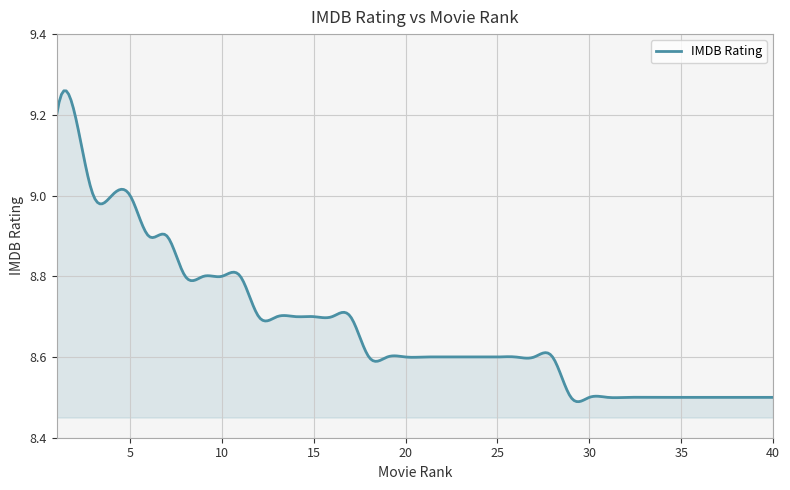

Does the chart display data point markers on the line(s)?

No